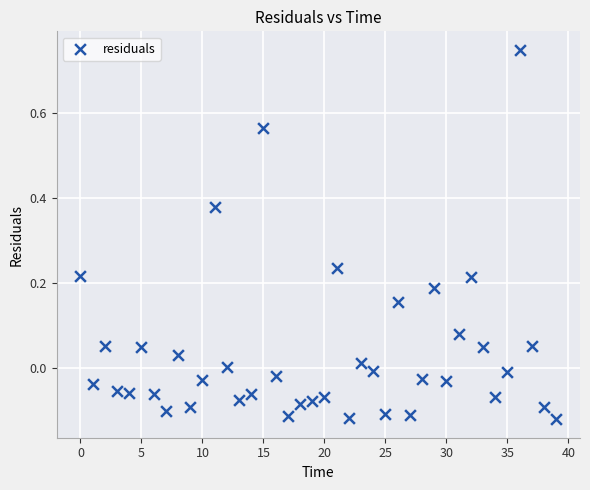

What is the range of Y values (max minus min)?

0.9